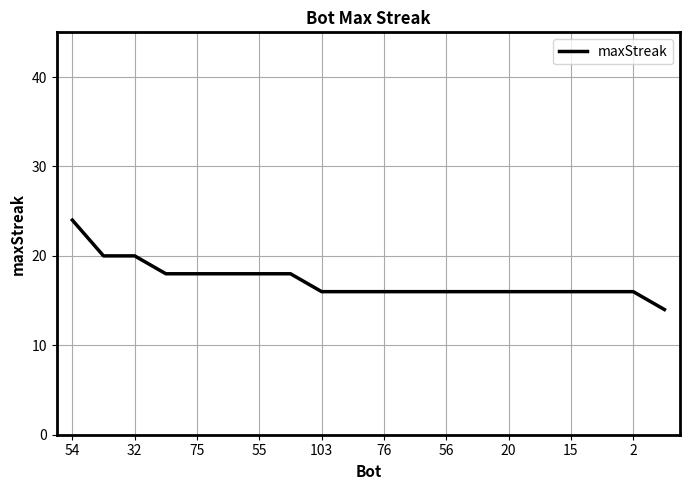

What is the maximum value shown in the chart?

24